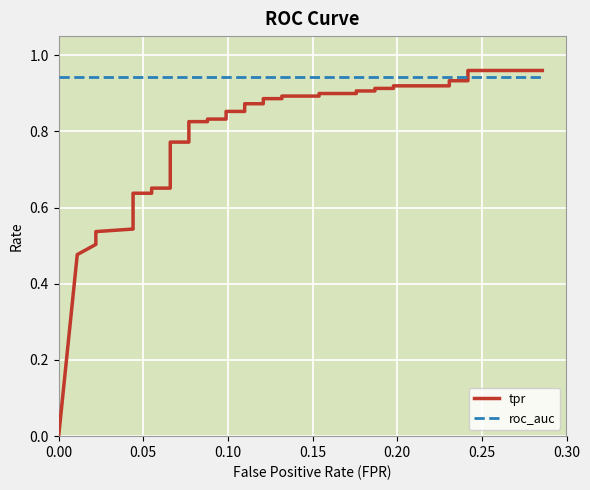

What are all the series names shown in the legend?

tpr, roc_auc